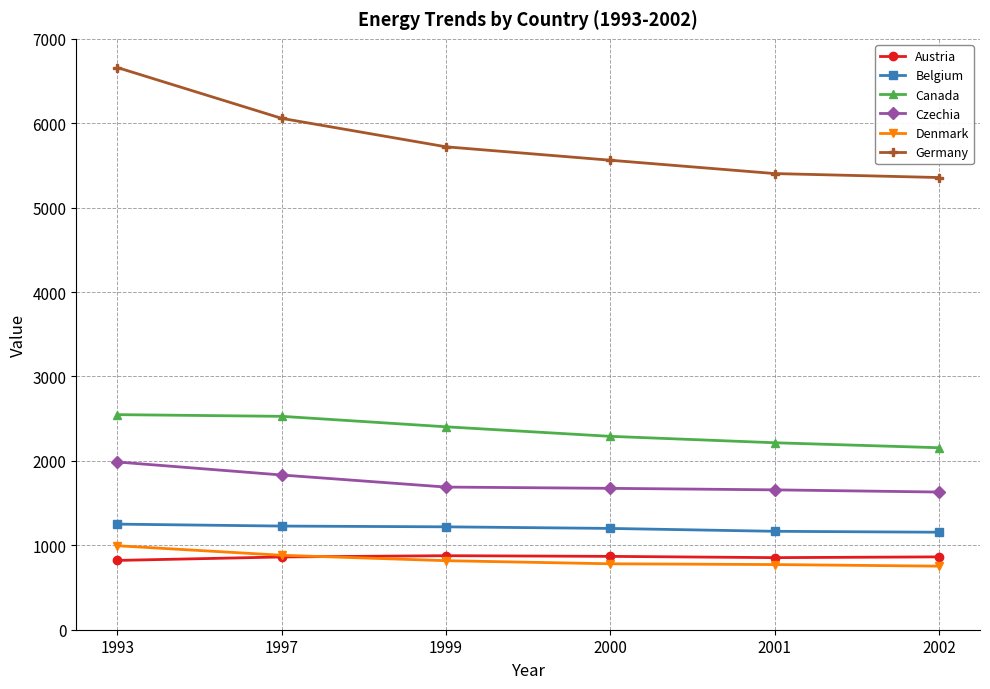

What is the sum of the Czechia values at 1997 and 1993?

3820